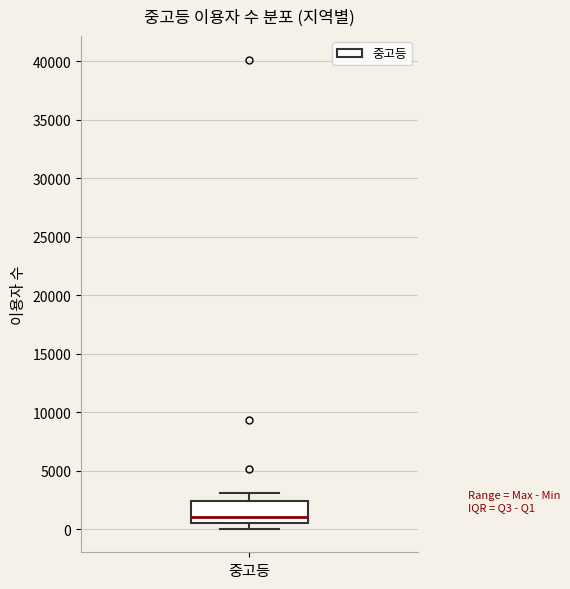

Where does the median line of the box for 중고등 sit on the y-axis? The values are not printed on the chart, so give them approximately, as read against the axis.

1000